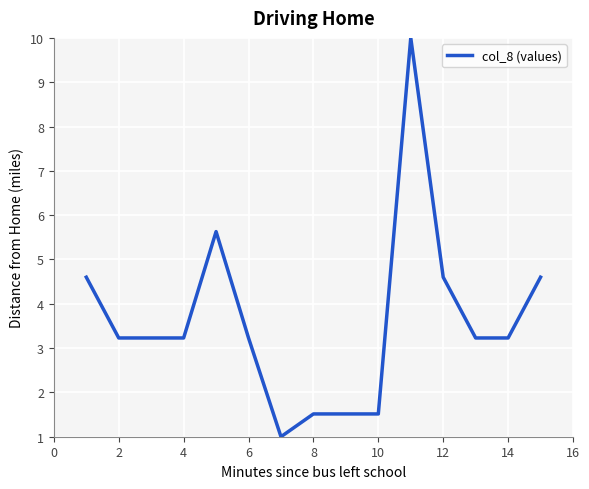

What is the smallest value displayed?

1.0